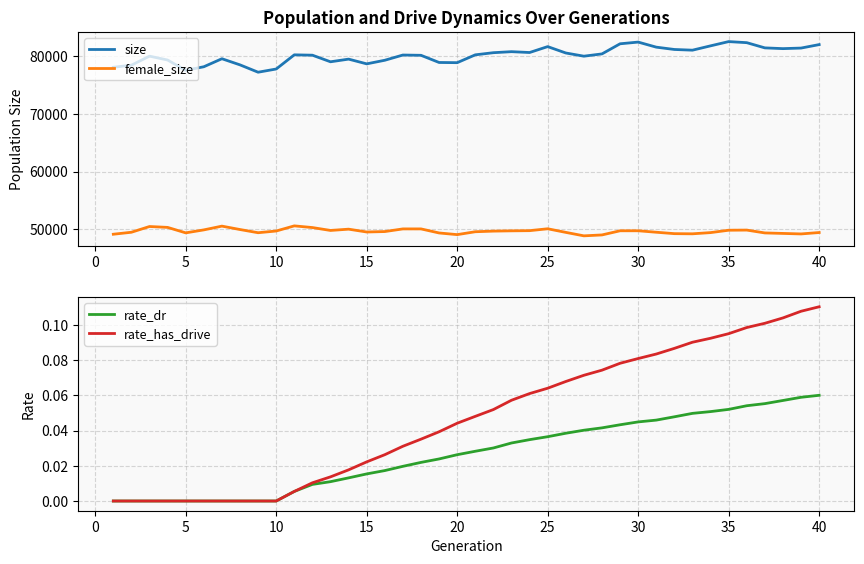

What is the value of the female_size point at the 22nd from the left?

49645.0